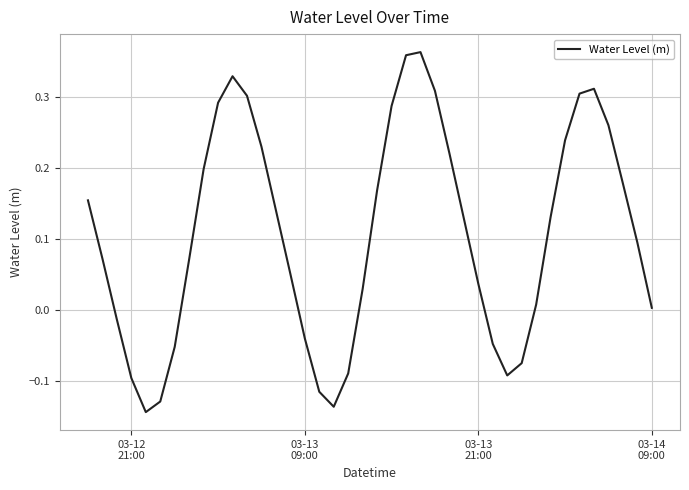

Does the chart have visible grid lines?

Yes